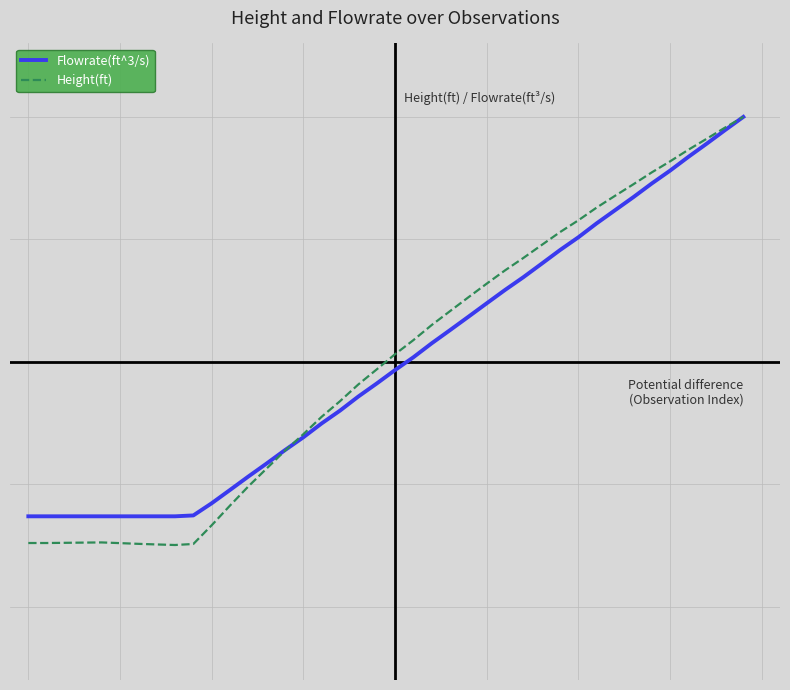

Does the chart display data point markers on the line(s)?

No